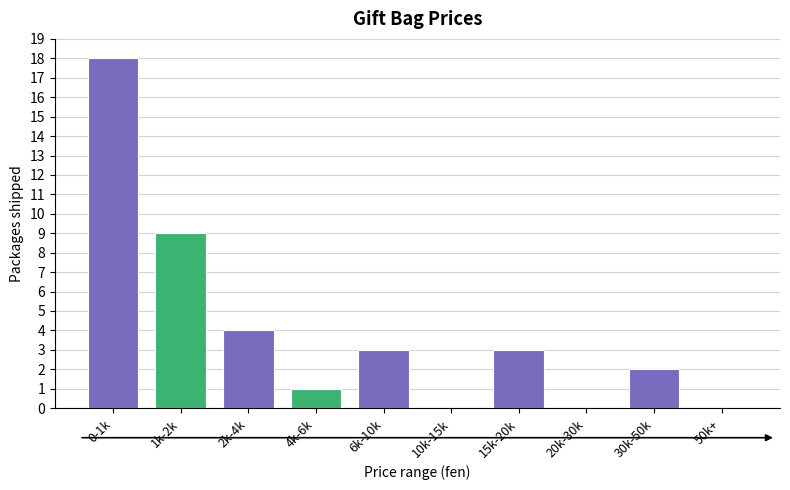

Reading left to right, extract all data points from this chart.

0-1k=18	1k-2k=9	2k-4k=4	4k-6k=1	6k-10k=3	10k-15k=0	15k-20k=3	20k-30k=0	30k-50k=2	50k+=0